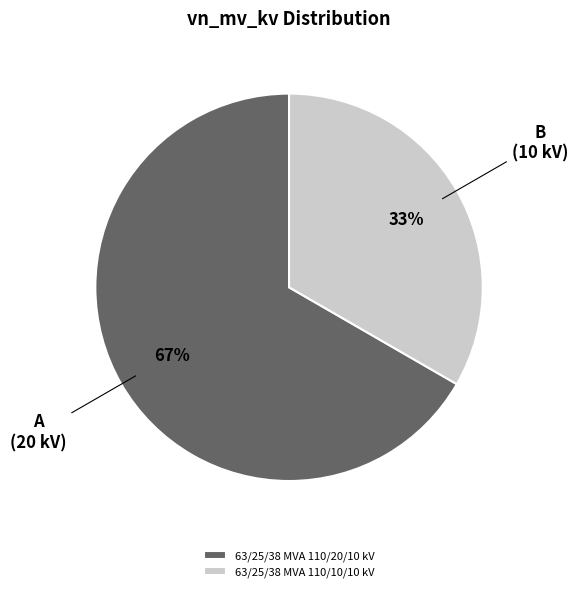

Does any single category account for the majority?

Yes